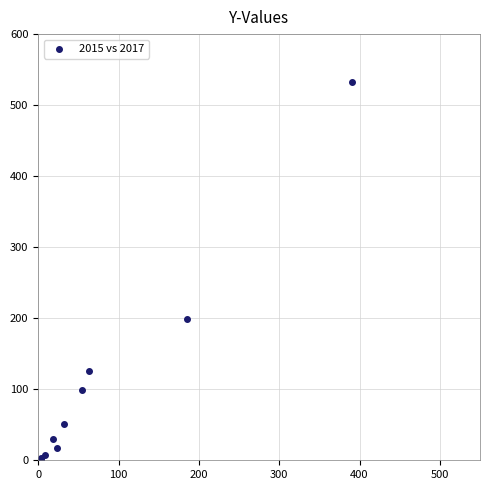

What Y value in the scatter plot is closest to 267?

199